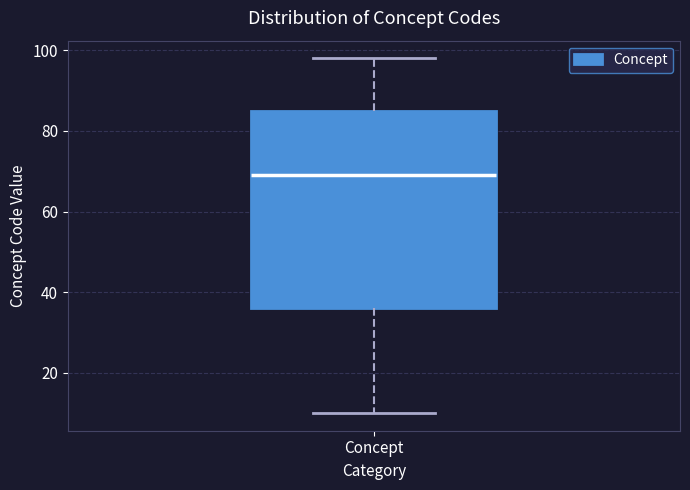

Transcribe this box plot: give where the median line is, the range the box spans, and where the two whiskers end, as read against the y-axis. The values are not printed on the chart, so give them approximately, as read against the axis.

median 70, box 36 to 86, whiskers 10 to 98